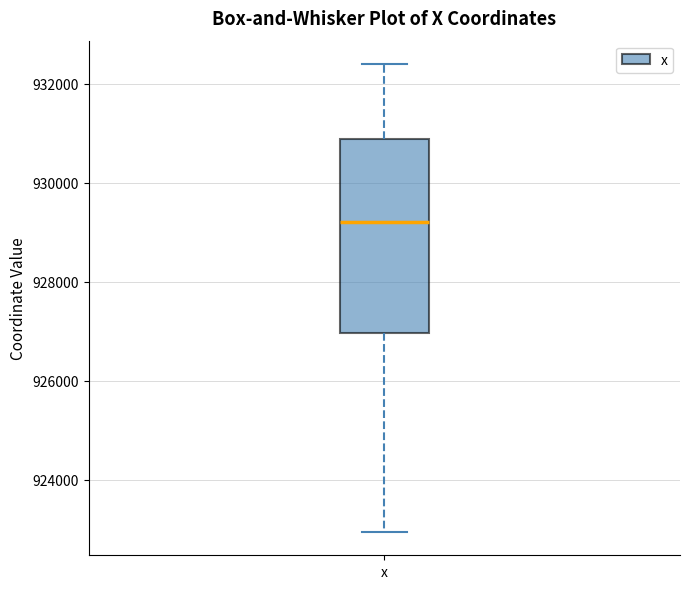

Read this box plot against the y-axis: the position of the median line, the range covered by the box, and the ends of both whiskers. The values are not printed on the chart, so give them approximately, as read against the axis.

median 929200, box 927000 to 930800, whiskers 923000 to 932400